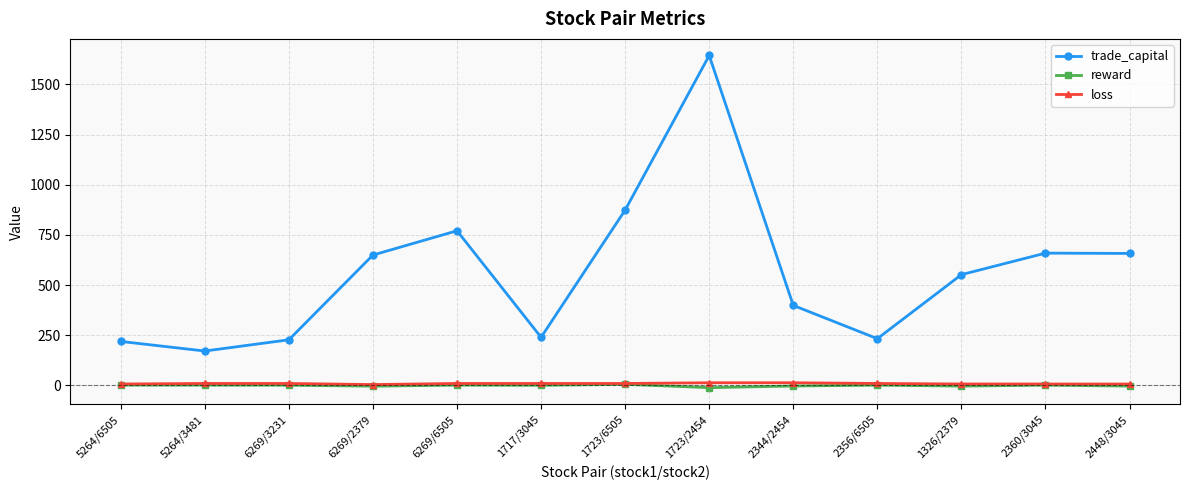

How many interior local valleys does the trade_capital series have?

3